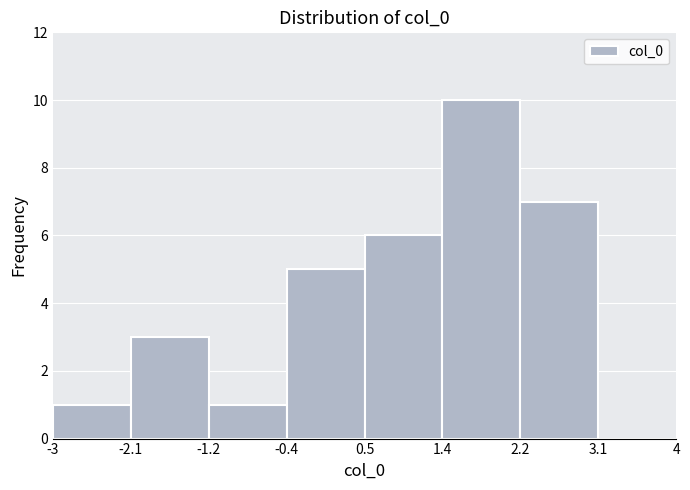

Reading left to right, transcribe this chart: for each bar, give the range it covers on the x-axis and its height. The values are not printed on the chart, so give them approximately, as read against the axis.

-3 to -2.1: 1
-2.1 to -1.2: 3
-1.2 to -0.4: 1
-0.4 to 0.5: 5
0.5 to 1.4: 6
1.4 to 2.2: 10
2.2 to 3.1: 7
3.1 to 4: 0